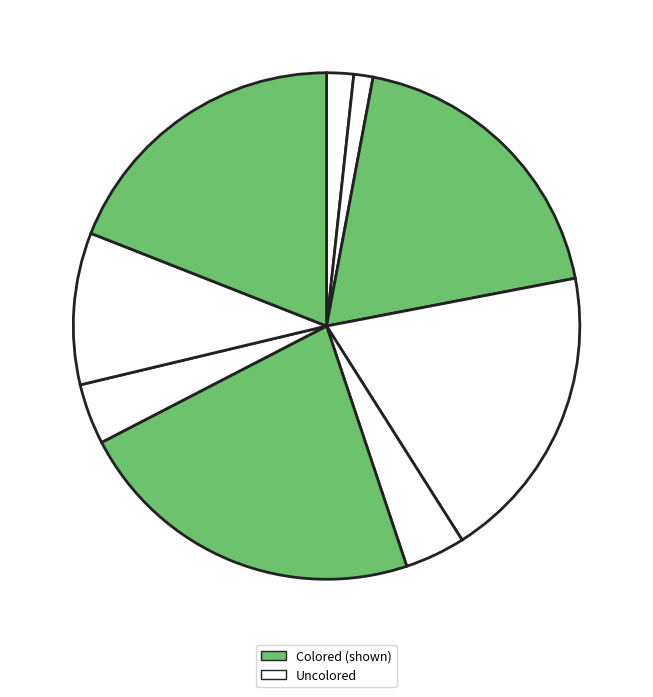

How many segments does this pie chart have?

9